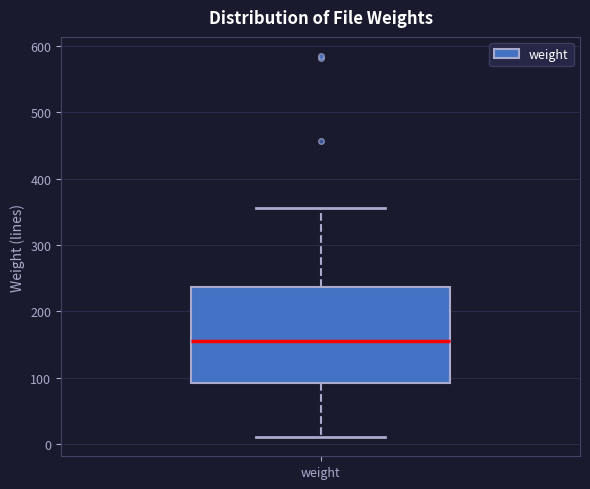

Where does the upper whisker of the box for weight end on the y-axis? The values are not printed on the chart, so give them approximately, as read against the axis.

360